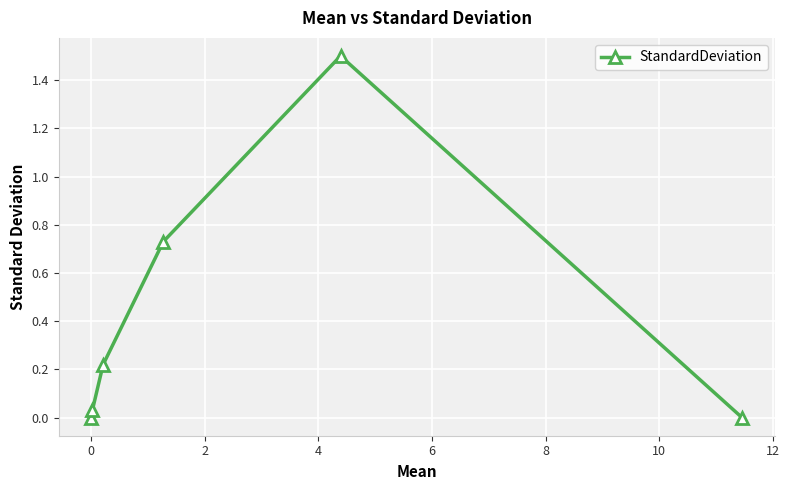

True or false: there are more than 0 points higher than both neighbors.

True